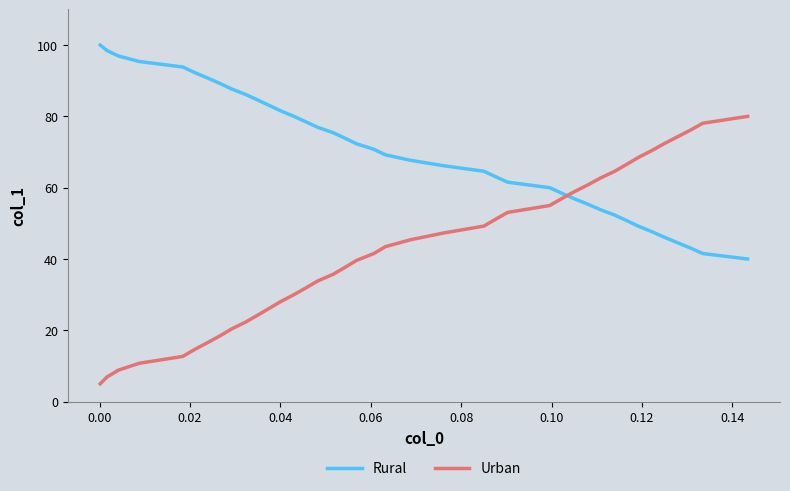

What is the difference between the maximum and minimum values in the Urban series?

75.0